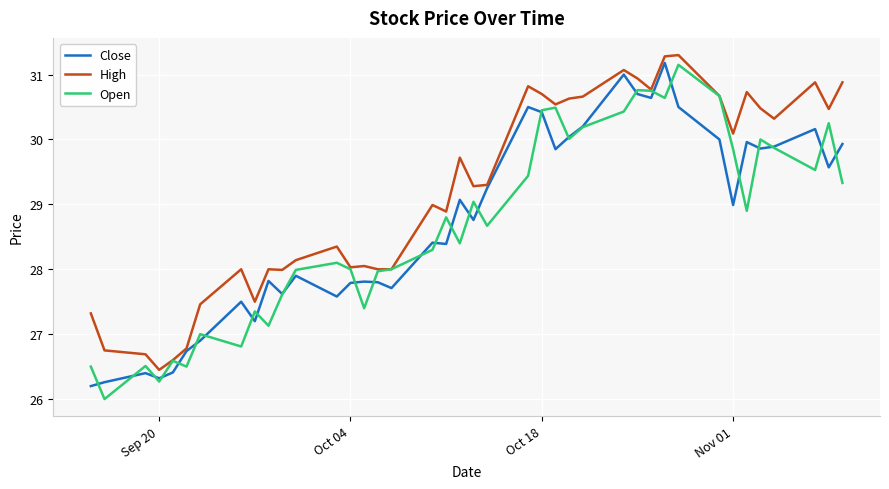

What is the maximum value shown in the chart?

31.3